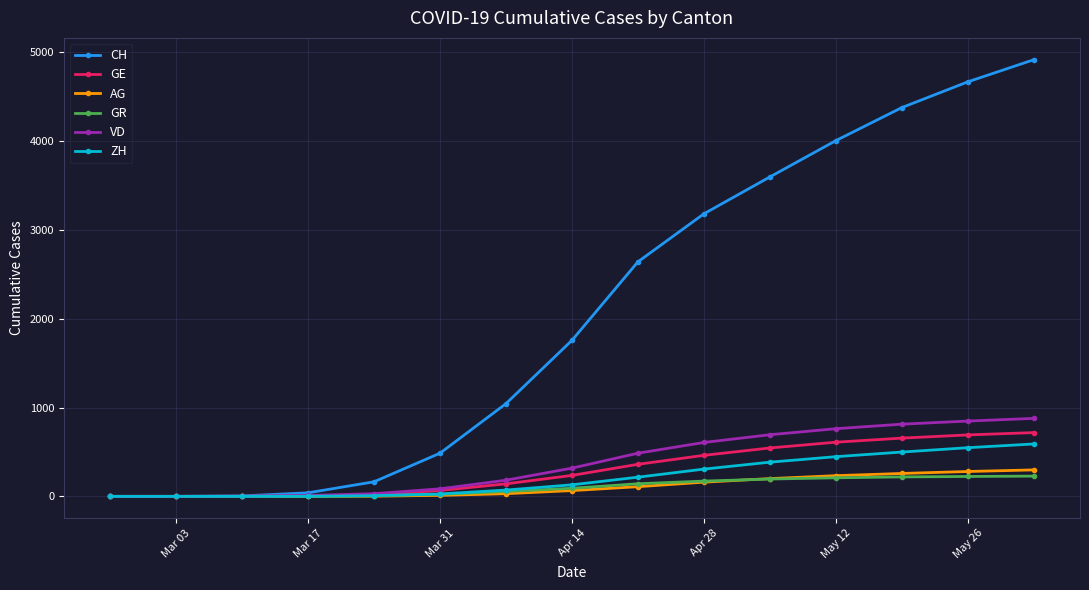

What are all the series names shown in the legend?

CH, GE, AG, GR, VD, ZH